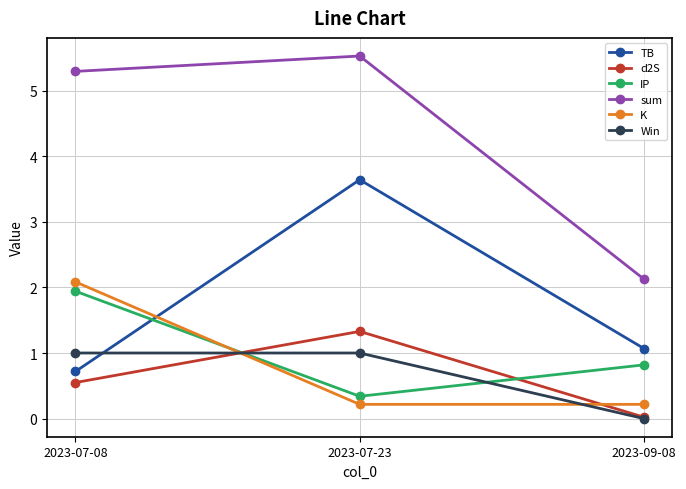

Is the value of Win at 2023-07-08 greater than the value of d2S at 2023-07-08?

Yes